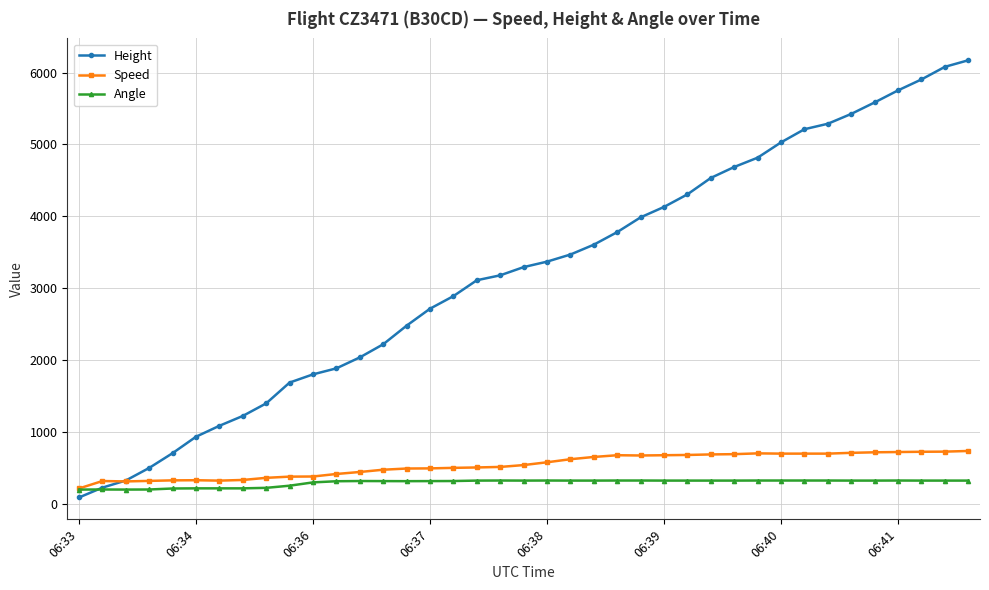

Which series has the largest range (max minus min)?

Height